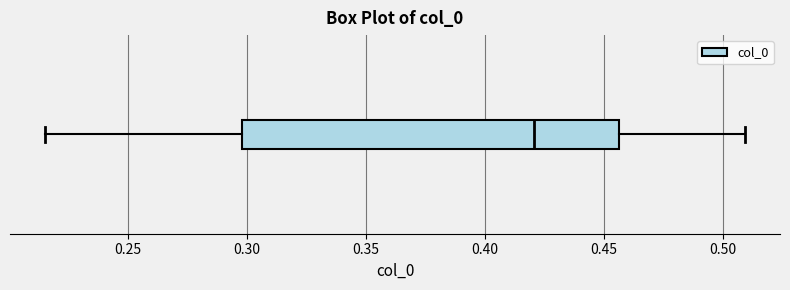

Where is the left edge of the box on the x-axis? The values are not printed on the chart, so give them approximately, as read against the axis.

0.300